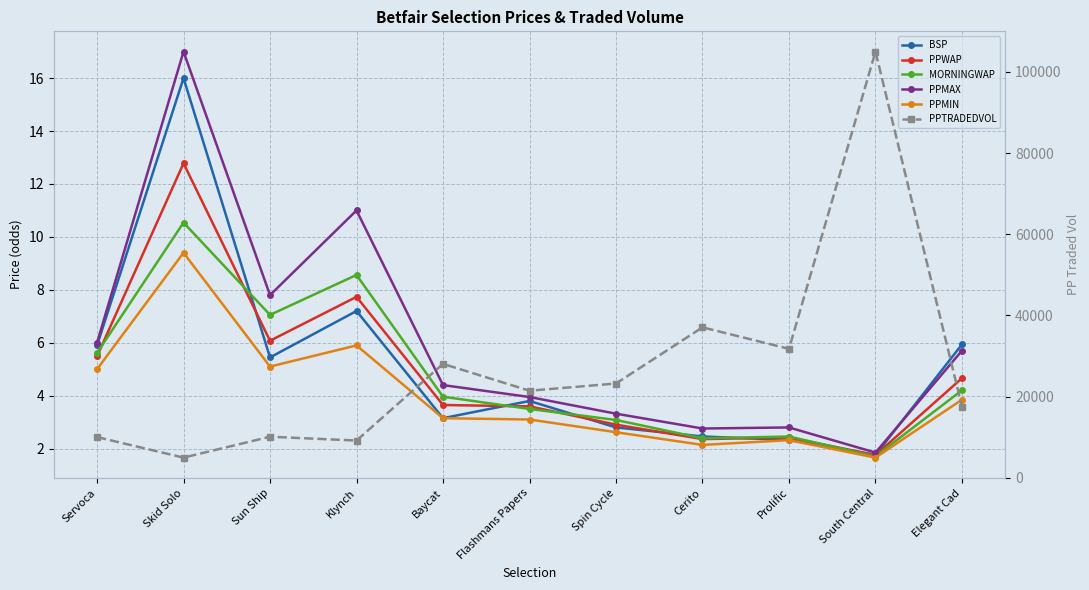

How many distinct data groups are displayed?

6